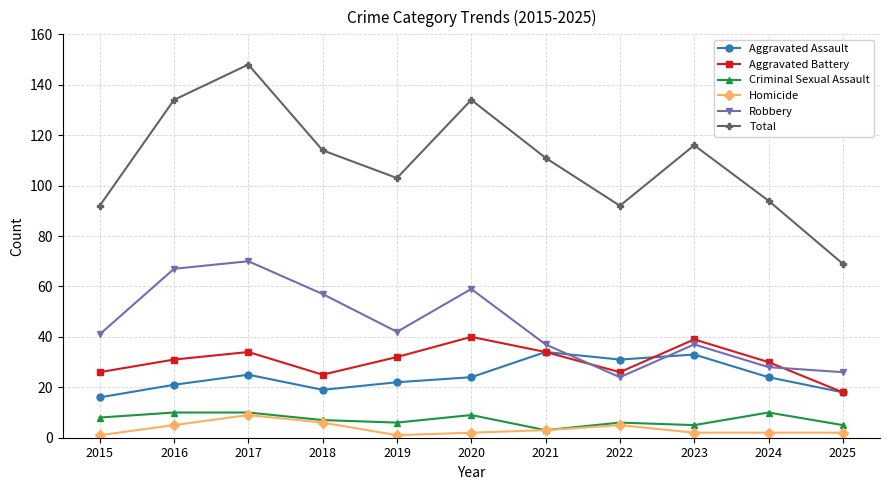

What is the average value of the Criminal Sexual Assault series?

7